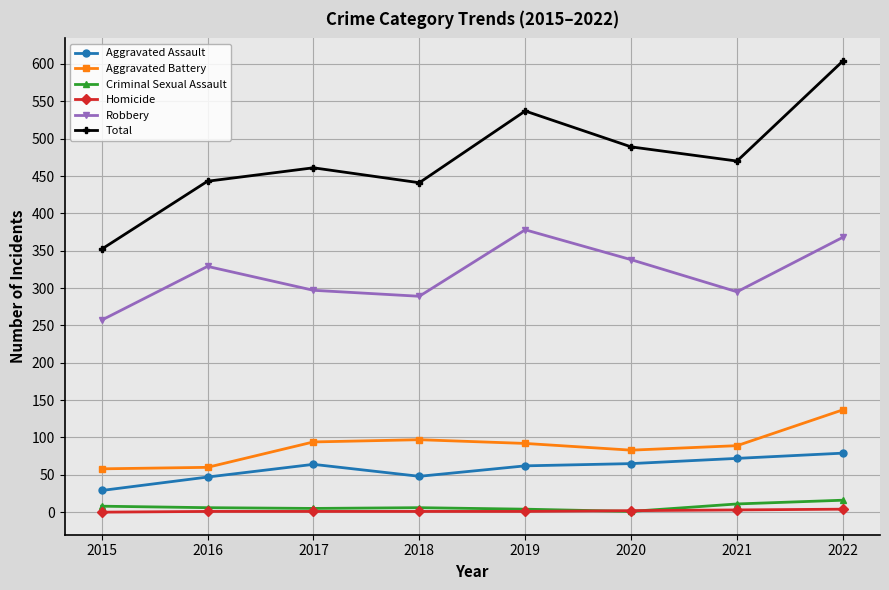

Which series has the largest range (max minus min)?

Total